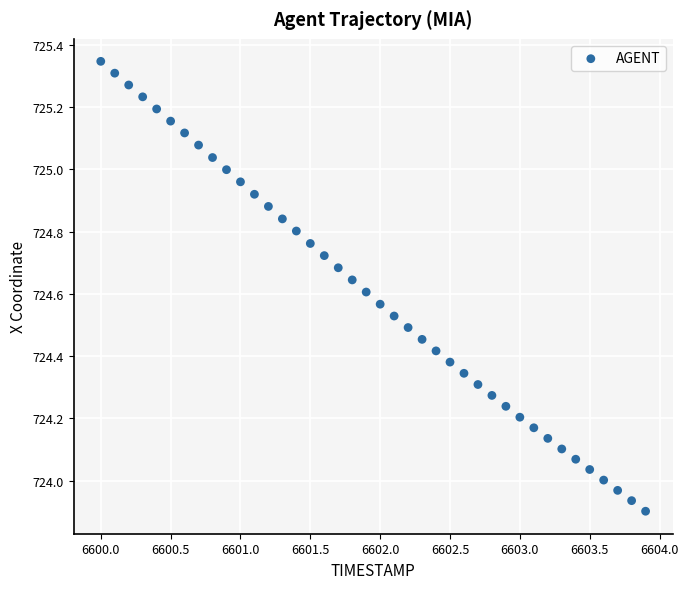

What is the range of Y values (max minus min)?

1.4